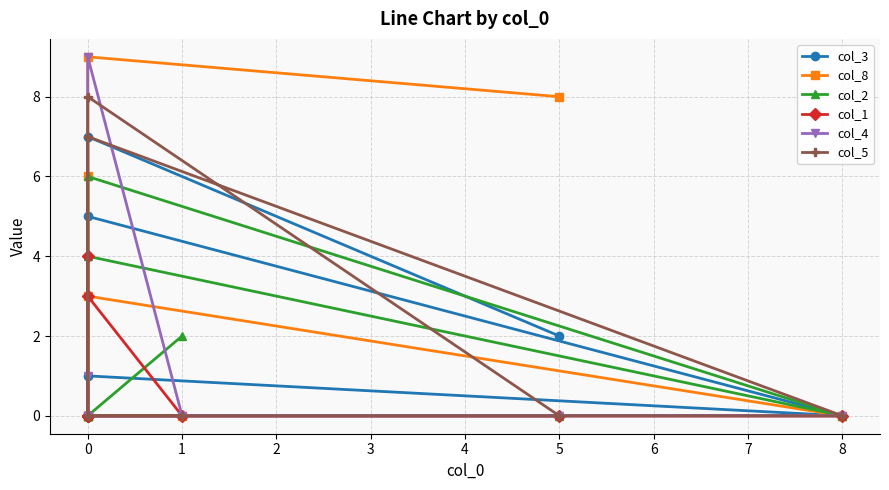

What is the difference between the maximum and second lowest values in the col_4 series?

9